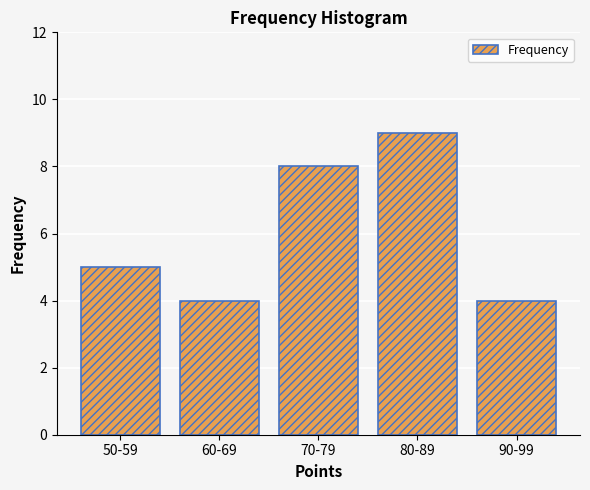

Reading left to right, transcribe all the data shown in this chart.

50-59=5	60-69=4	70-79=8	80-89=9	90-99=4